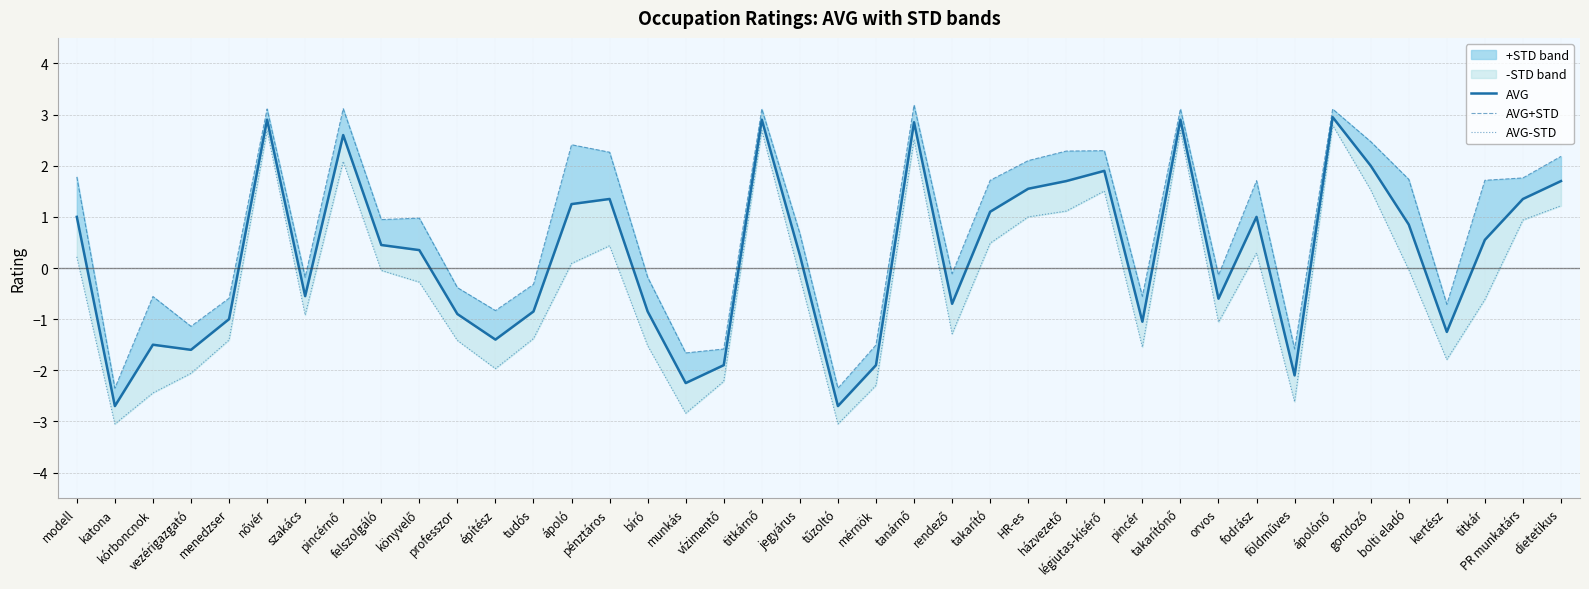

Rank the series by their maximum value, from lowest to highest.

AVG-STD, AVG, AVG+STD